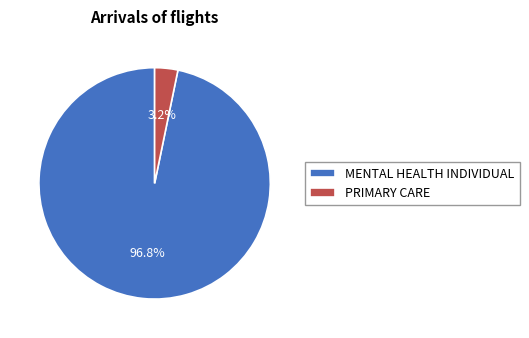

What percentage is NOT represented by MENTAL HEALTH INDIVIDUAL?

3.2%